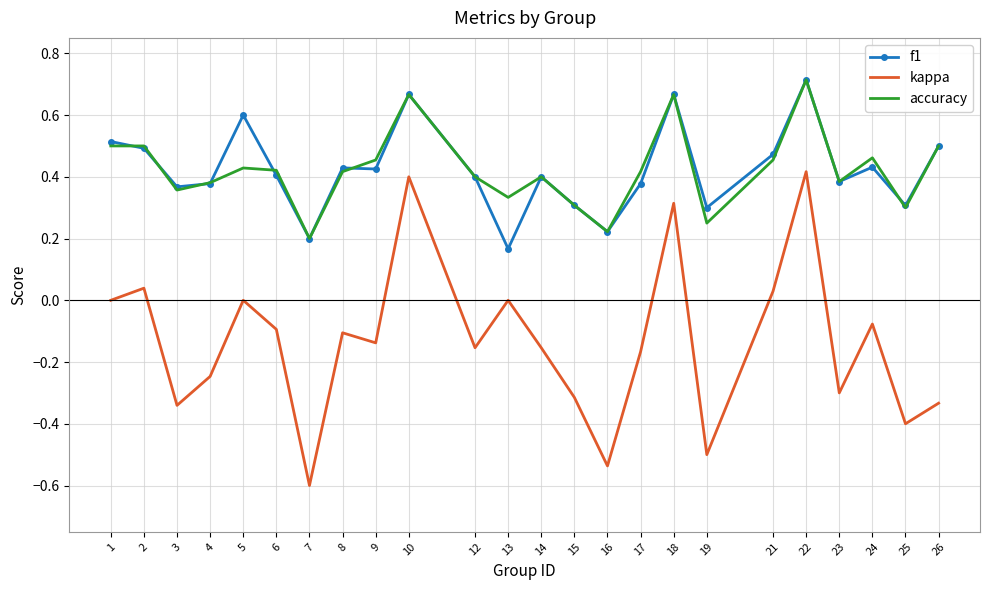

Between 13 and 21, which series saw the biggest shift?

f1